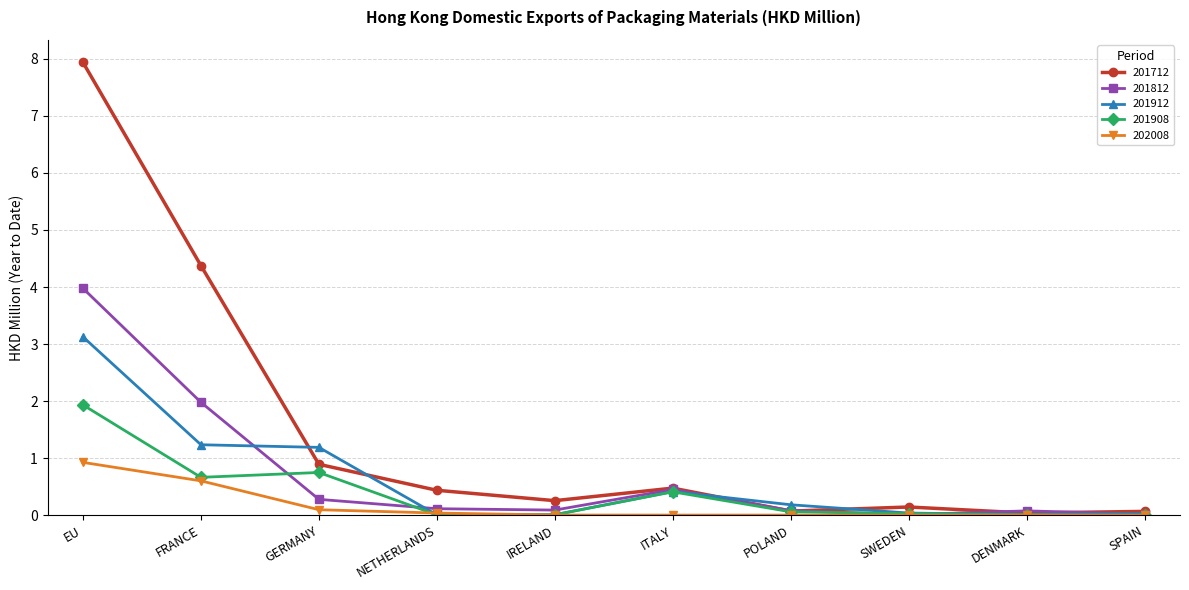

What are all the series names shown in the legend?

201712, 201812, 201912, 201908, 202008